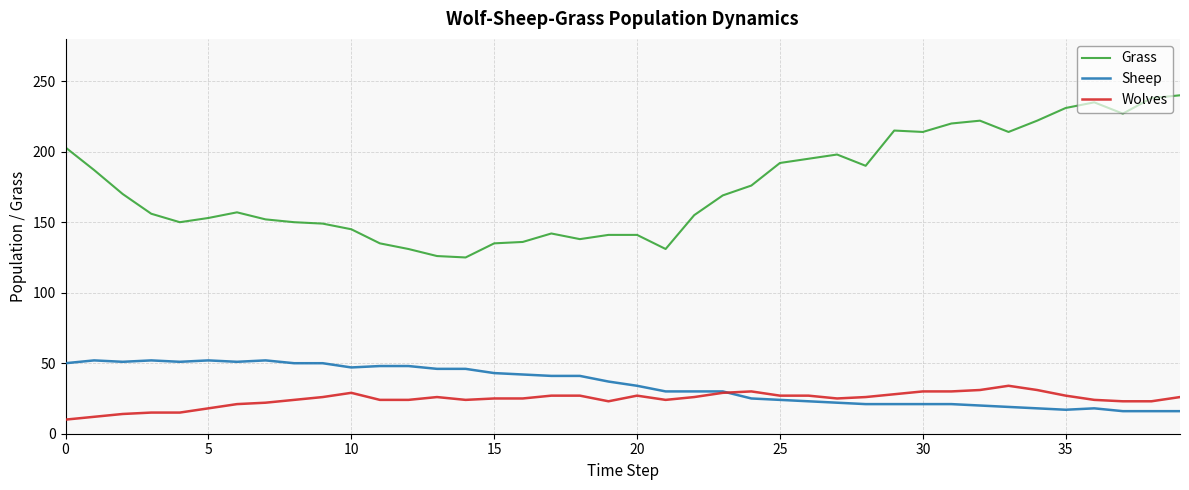

What is the minimum value for Wolves?

10